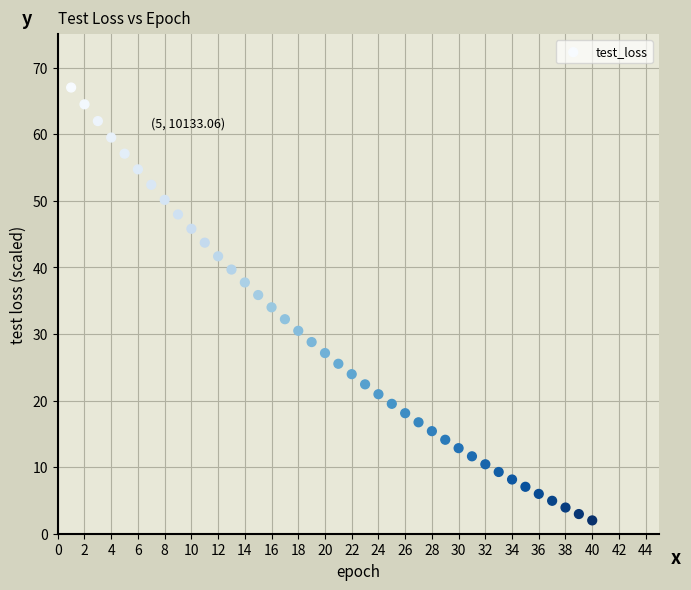

What is the range of X values (max minus min)?

39.0